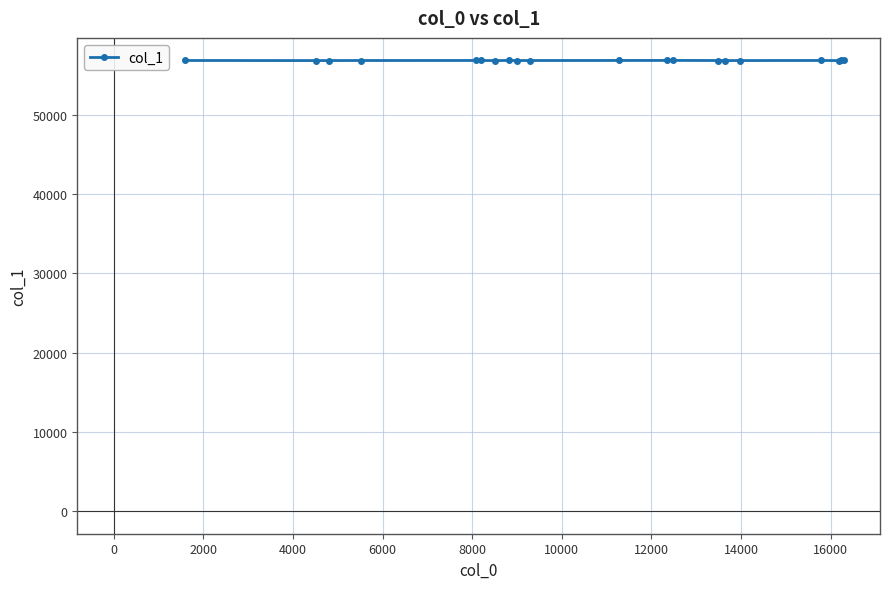

What is the sum of all values?

1136210